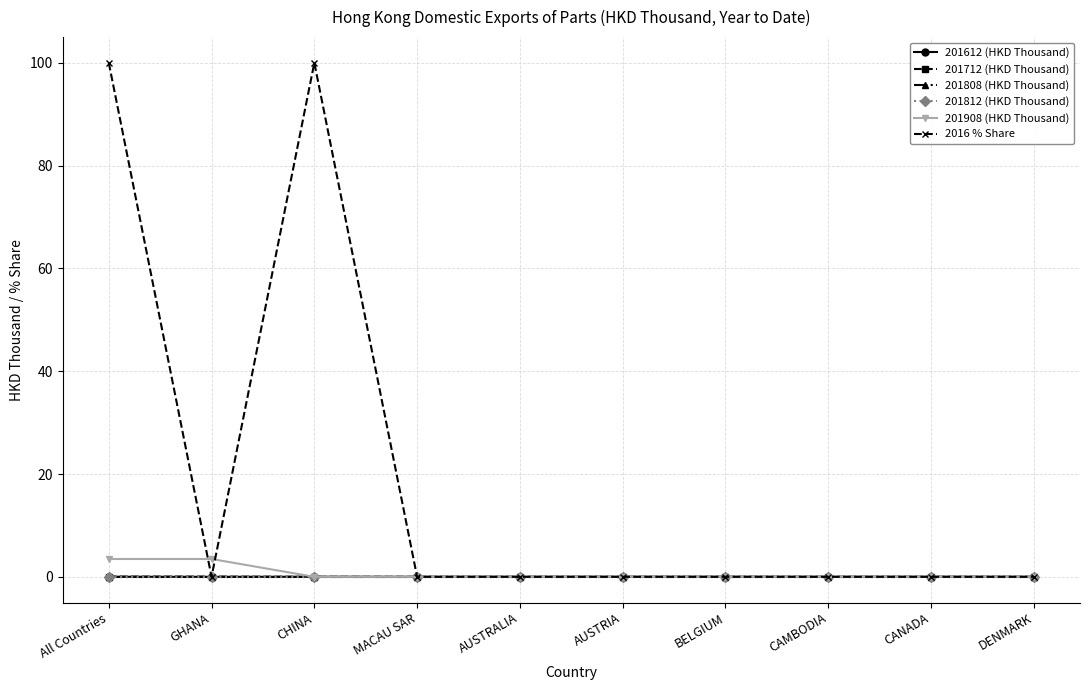

Is it true that 201812 (HKD Thousand) equals 0.0 at GHANA?

True